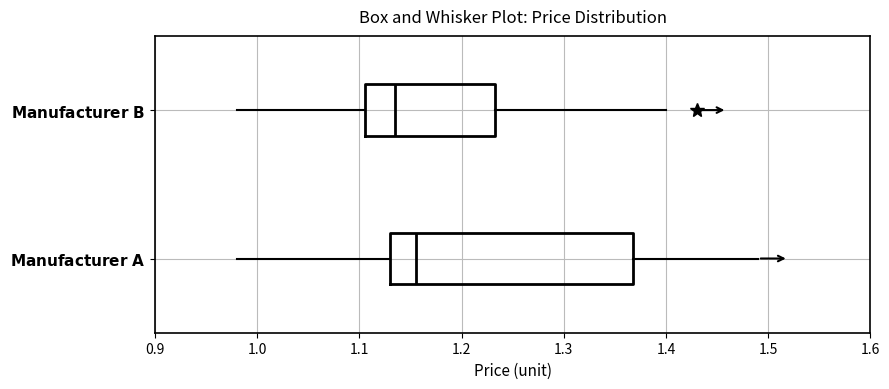

Reading bottom to top, transcribe this box plot: for each box, give where its median line is, the range the box spans, and where its two whiskers end, as read against the x-axis. The values are not printed on the chart, so give them approximately, as read against the axis.

$\mathbf{Manufacturer\ A}$: median 1.16, box 1.13 to 1.37, whiskers 0.98 to 1.49
$\mathbf{Manufacturer\ B}$: median 1.14, box 1.11 to 1.23, whiskers 0.98 to 1.40